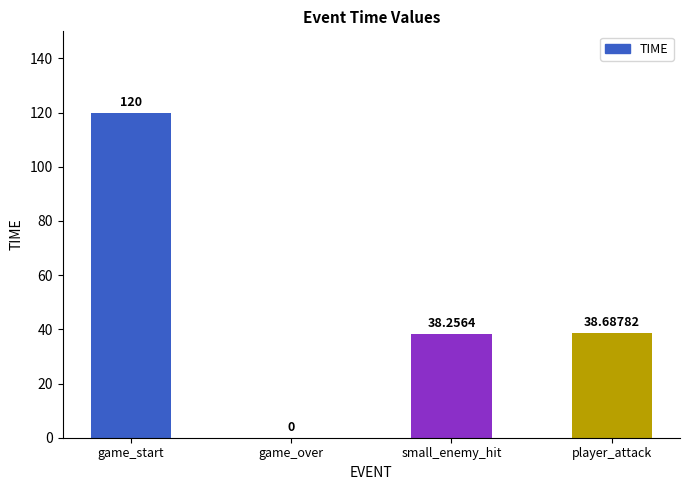

What is the maximum value shown in the chart?

120.0